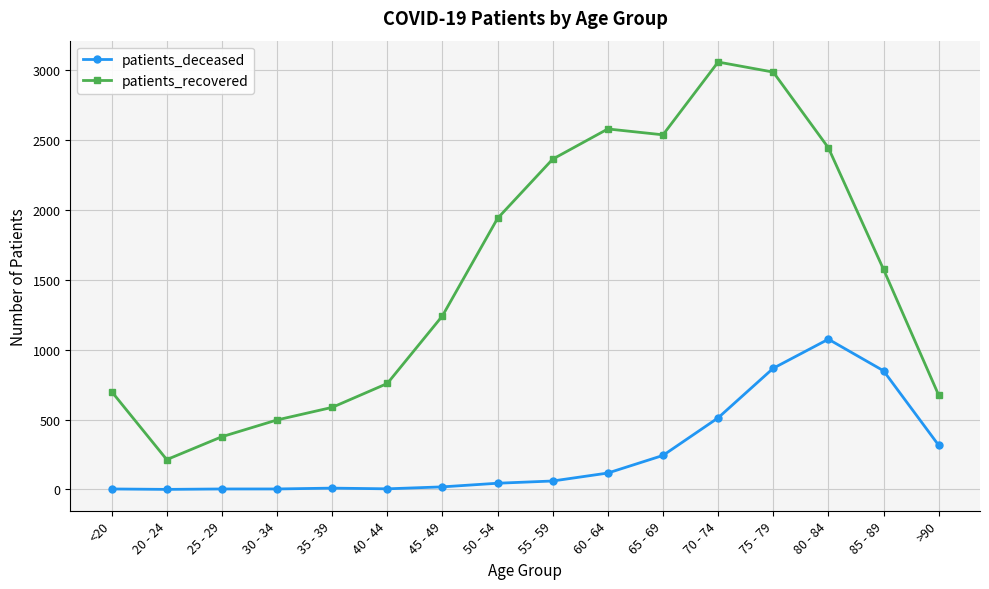

What is the total value across all series at 65 - 69?

2781